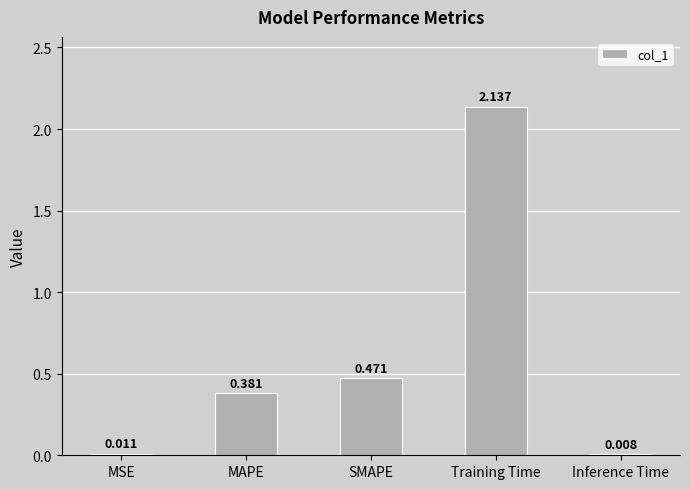

What is the label of the 3rd bar from the right?

SMAPE